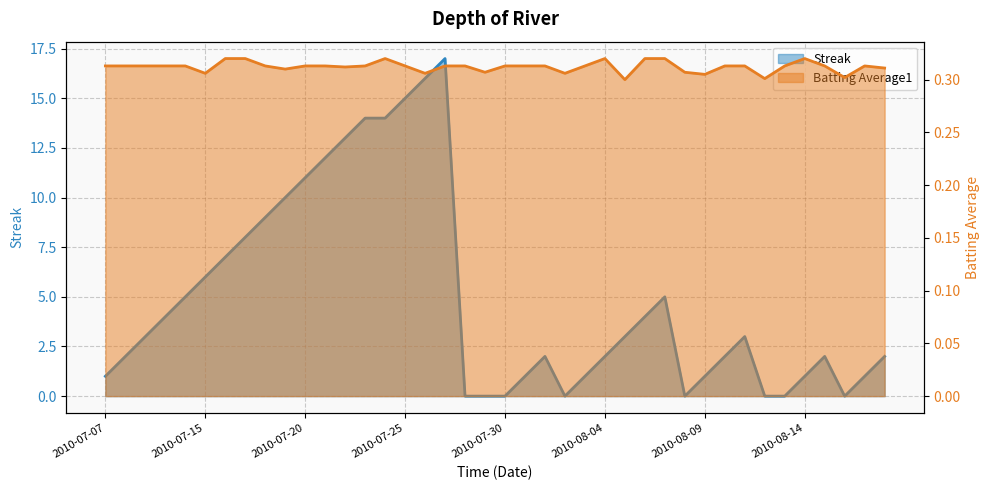

Reading left to right, what are all the values shown in this chart?

Streak: 2010-07-07=1.0	2010-07-08=2.0	2010-07-09=3.0	2010-07-10=4.0	2010-07-11=5.0	2010-07-15=6.0	2010-07-16=7.0	2010-07-17=8.0	2010-07-18=9.0	2010-07-19=10.0	2010-07-20=11.0	2010-07-21=12.0	2010-07-22=13.0	2010-07-23=14.0	2010-07-24=14.0	2010-07-25=15.0	2010-07-26=16.0	2010-07-27=17.0	2010-07-28=0.0	2010-07-29=0.0	2010-07-30=0.0	2010-07-31=1.0	2010-08-01=2.0	2010-08-02=0.0	2010-08-03=1.0	2010-08-04=2.0	2010-08-05=3.0	2010-08-06=4.0	2010-08-07=5.0	2010-08-08=0.0	2010-08-09=1.0	2010-08-10=2.0	2010-08-11=3.0	2010-08-12=0.0	2010-08-13=0.0	2010-08-14=1.0	2010-08-15=2.0	2010-08-16=0.0	2010-08-17=1.0	2010-08-18=2.0
Batting Average1: 2010-07-07=0.3	2010-07-08=0.3	2010-07-09=0.3	2010-07-10=0.3	2010-07-11=0.3	2010-07-15=0.3	2010-07-16=0.3	2010-07-17=0.3	2010-07-18=0.3	2010-07-19=0.3	2010-07-20=0.3	2010-07-21=0.3	2010-07-22=0.3	2010-07-23=0.3	2010-07-24=0.3	2010-07-25=0.3	2010-07-26=0.3	2010-07-27=0.3	2010-07-28=0.3	2010-07-29=0.3	2010-07-30=0.3	2010-07-31=0.3	2010-08-01=0.3	2010-08-02=0.3	2010-08-03=0.3	2010-08-04=0.3	2010-08-05=0.3	2010-08-06=0.3	2010-08-07=0.3	2010-08-08=0.3	2010-08-09=0.3	2010-08-10=0.3	2010-08-11=0.3	2010-08-12=0.3	2010-08-13=0.3	2010-08-14=0.3	2010-08-15=0.3	2010-08-16=0.3	2010-08-17=0.3	2010-08-18=0.3